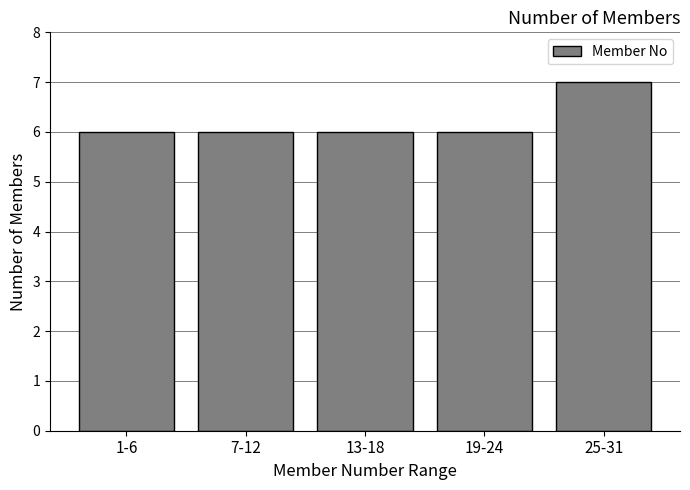

Reading left to right, what are all the values shown in this chart?

1-6=6	7-12=6	13-18=6	19-24=6	25-31=7